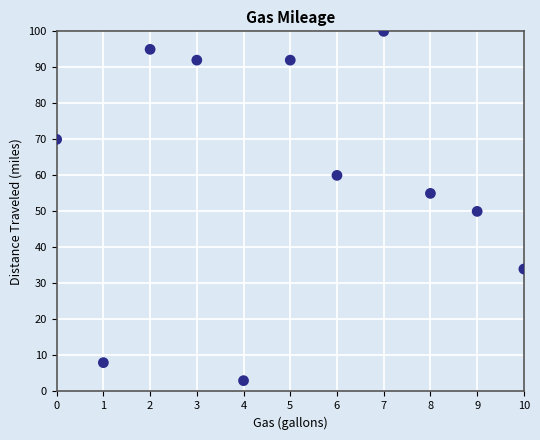

What Y value in the scatter plot is closest to 51?

50